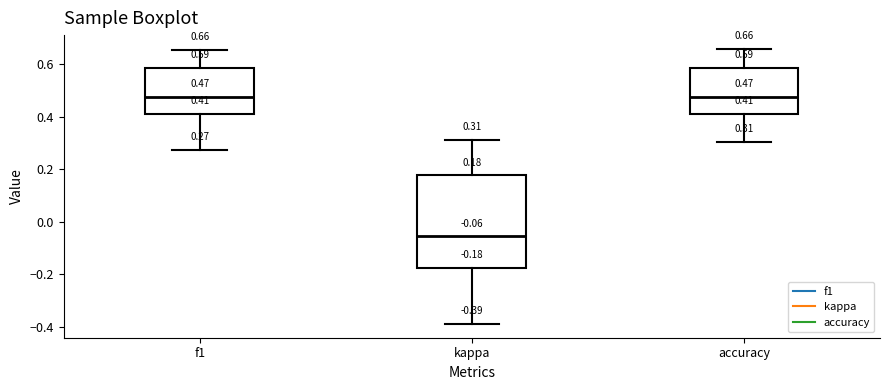

Comparing the boxes themselves (not the whiskers), which one is the tallest?

kappa